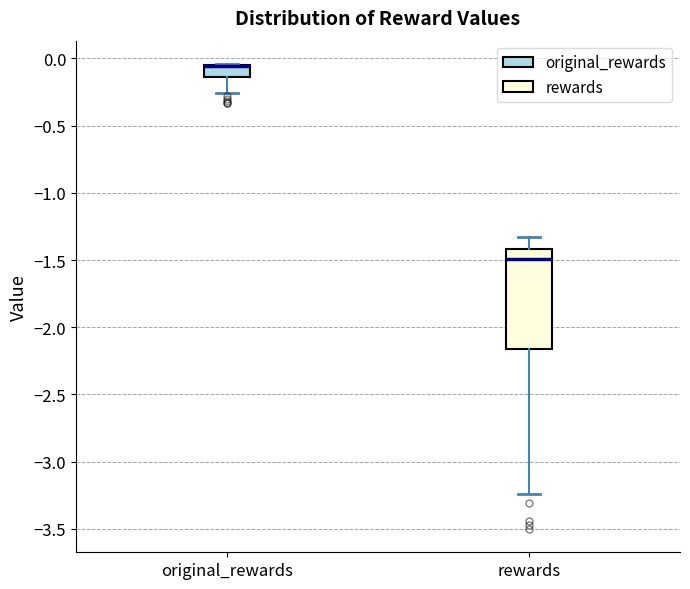

Comparing the boxes themselves (not the whiskers), which one is the tallest?

rewards